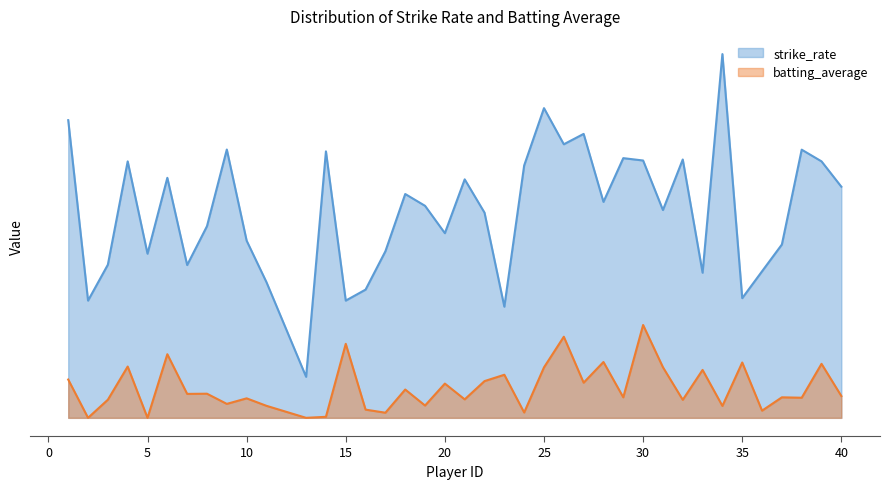

True or false: strike_rate and batting_average cross at least once.

False